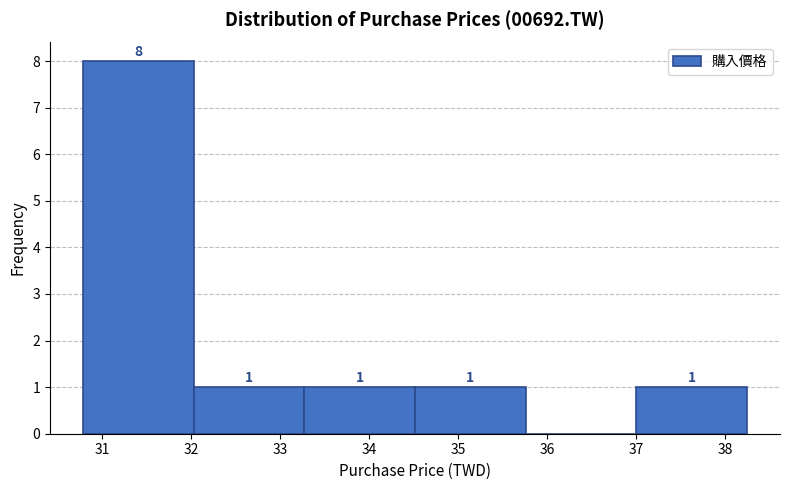

Which range on the x-axis has the tallest bar?

30.8 to 32.0